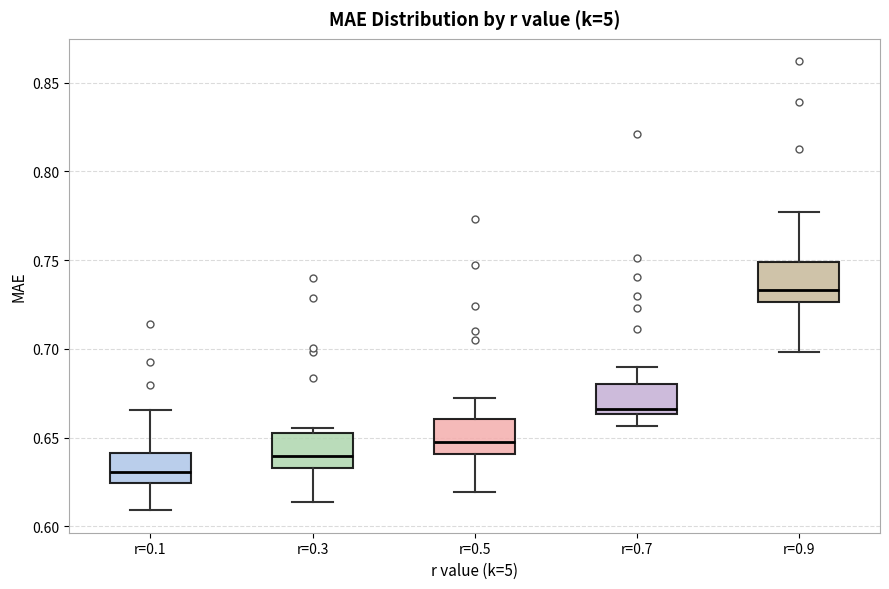

Where is the lower edge of the box for r=0.9 on the y-axis? The values are not printed on the chart, so give them approximately, as read against the axis.

0.725